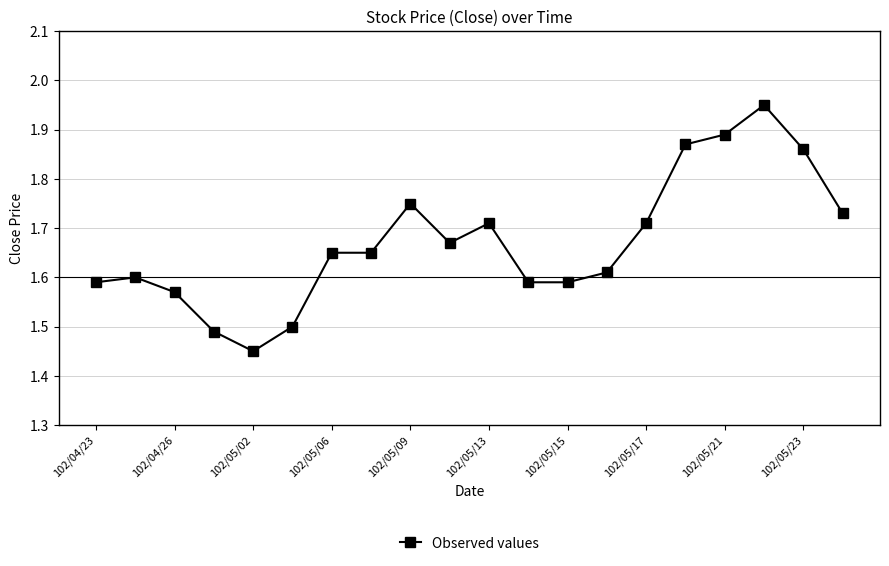

How many values are between 1 and 2?

20